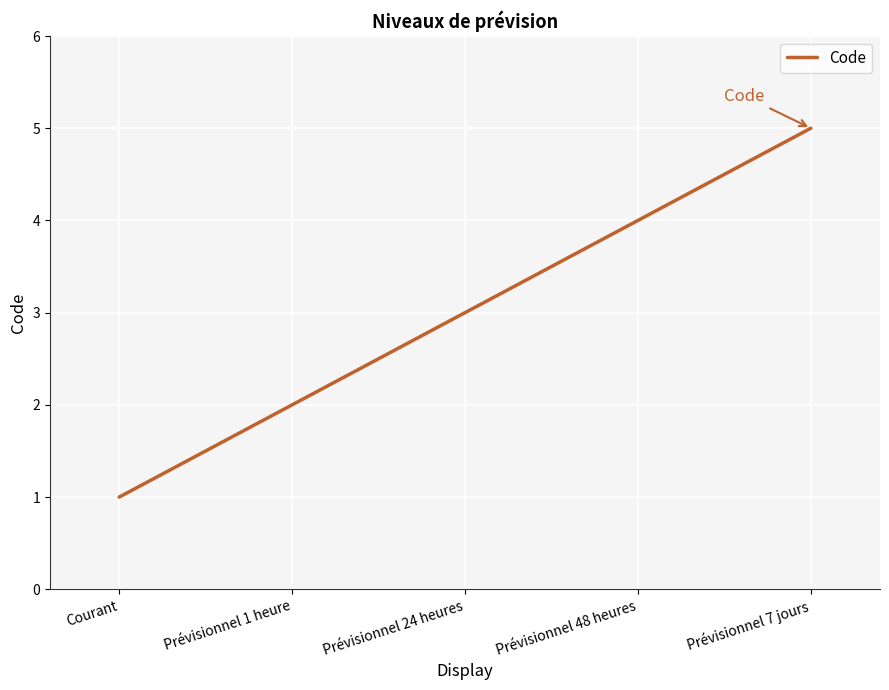

What is the difference between the second highest and second lowest values?

2